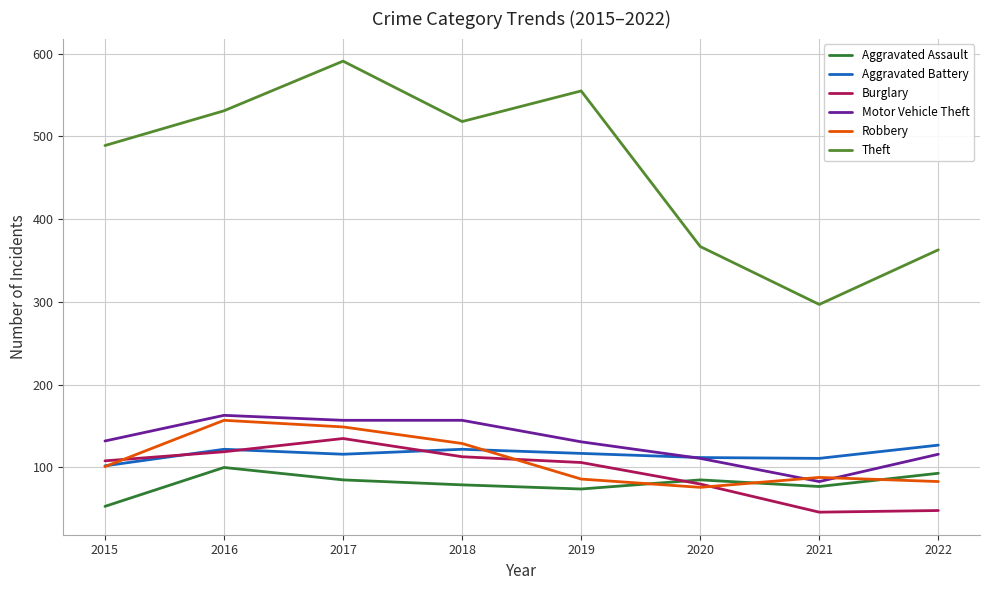

What is the maximum value shown in the chart?

591